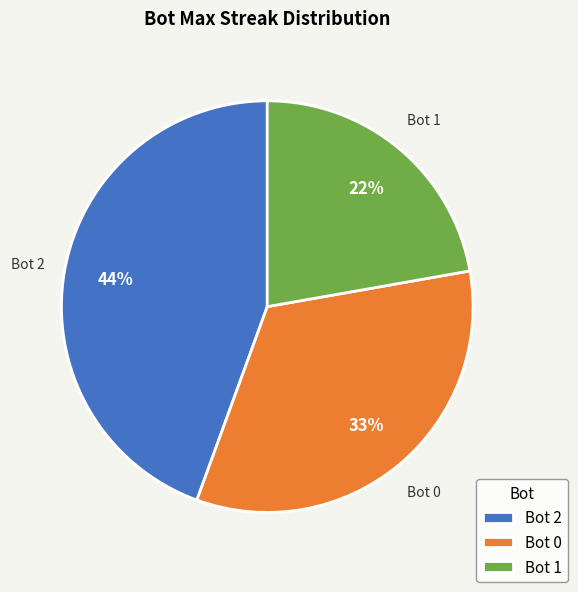

Does any single category account for the majority?

No